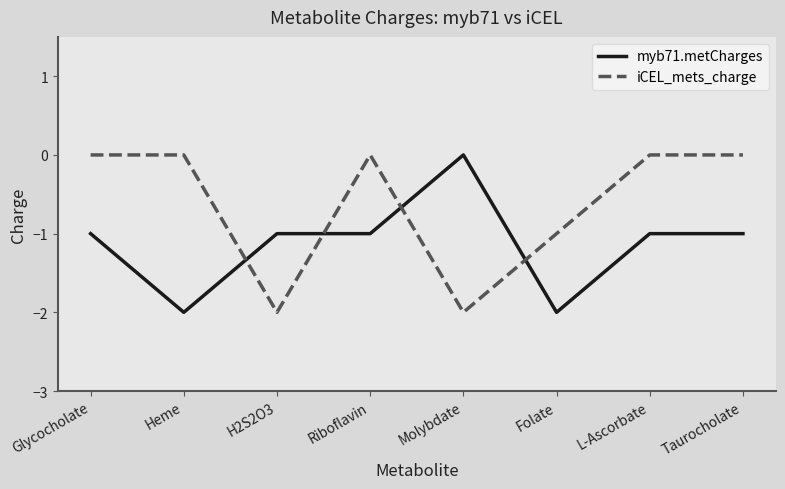

Is the value of myb71.metCharges at Taurocholate greater than the value of iCEL_mets_charge at Heme?

No